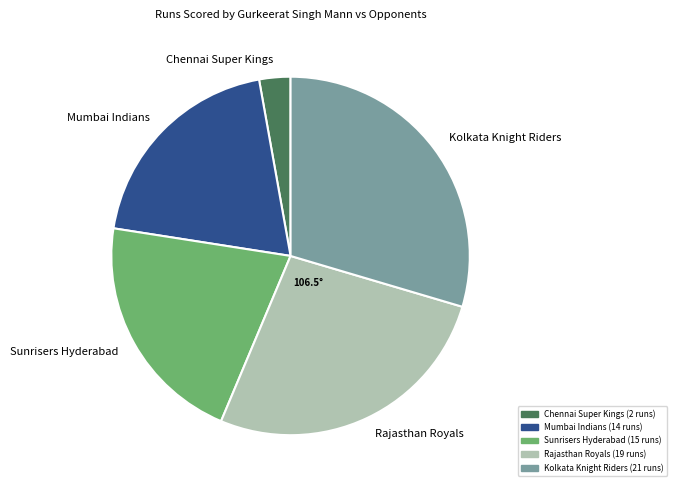

Rank the categories by value from highest to lowest.

Kolkata Knight Riders, Rajasthan Royals, Sunrisers Hyderabad, Mumbai Indians, Chennai Super Kings